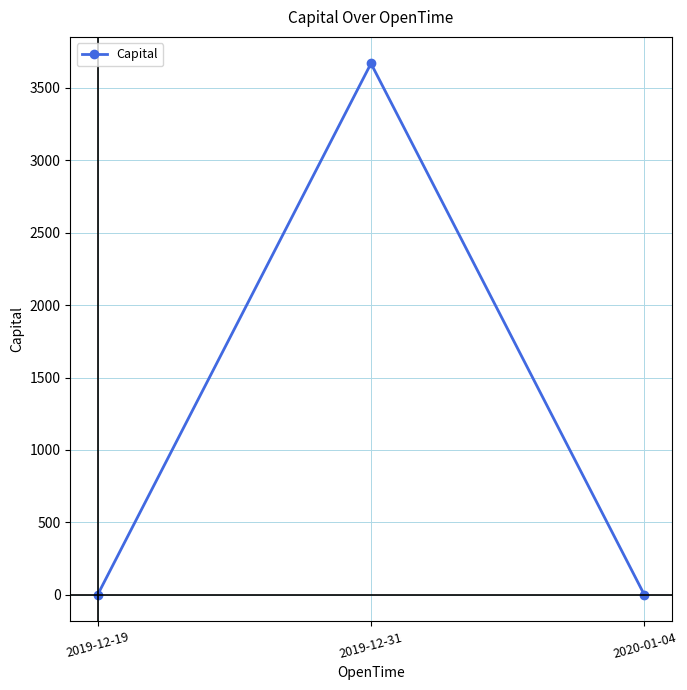

How many values are between 0 and 3668?

3